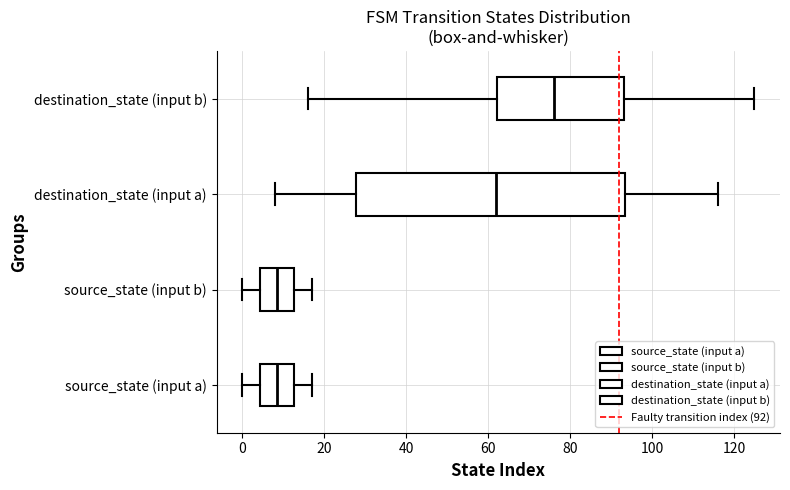

Reading bottom to top, transcribe this box plot: for each box, give where its median line is, the range the box spans, and where its two whiskers end, as read against the x-axis. The values are not printed on the chart, so give them approximately, as read against the axis.

source_state (input a): median 8, box 4 to 12, whiskers 0 to 18
source_state (input b): median 8, box 4 to 12, whiskers 0 to 18
destination_state (input a): median 62, box 28 to 94, whiskers 8 to 116
destination_state (input b): median 76, box 62 to 94, whiskers 16 to 126